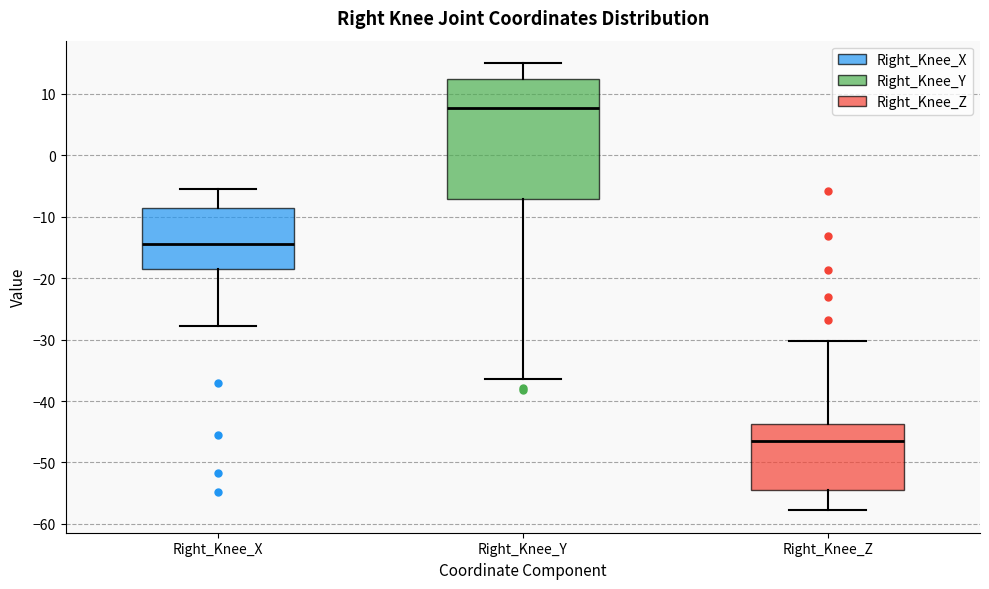

Reading left to right, transcribe this box plot: for each box, give where its median line is, the range the box spans, and where its two whiskers end, as read against the y-axis. The values are not printed on the chart, so give them approximately, as read against the axis.

Right_Knee_X: median -14, box -18 to -9, whiskers -28 to -6
Right_Knee_Y: median 8, box -7 to 12, whiskers -36 to 15
Right_Knee_Z: median -47, box -55 to -44, whiskers -58 to -30